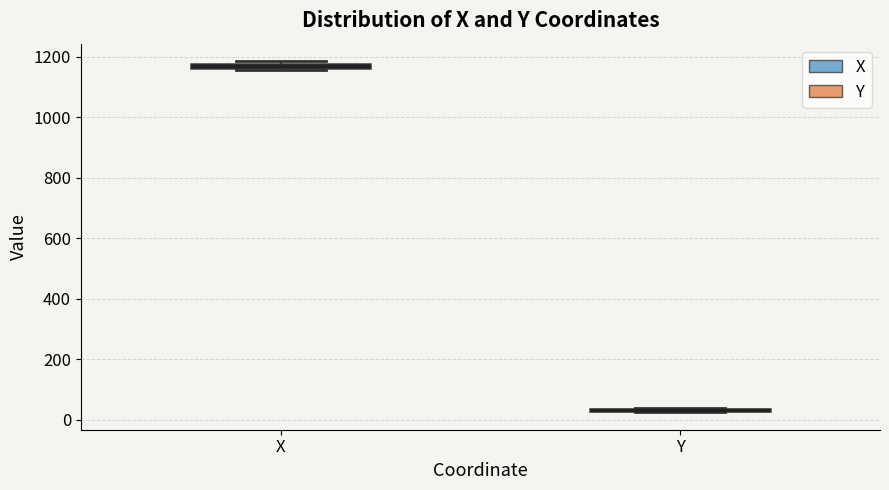

Where is the lower edge of the box for X on the y-axis? The values are not printed on the chart, so give them approximately, as read against the axis.

1160